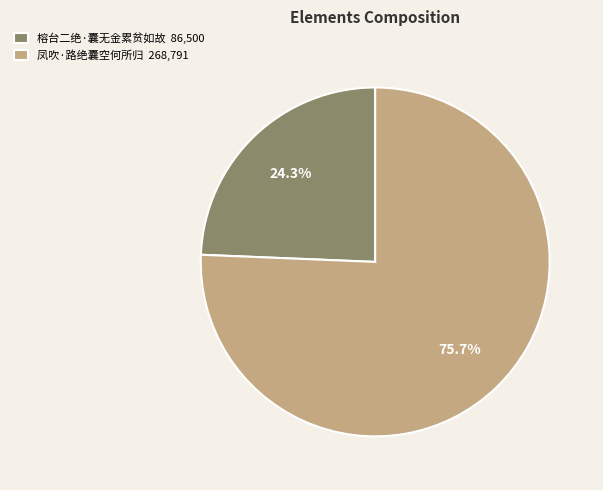

True or false: 榕台二绝·囊无金累贫如故 accounts for 24% of the total.

True